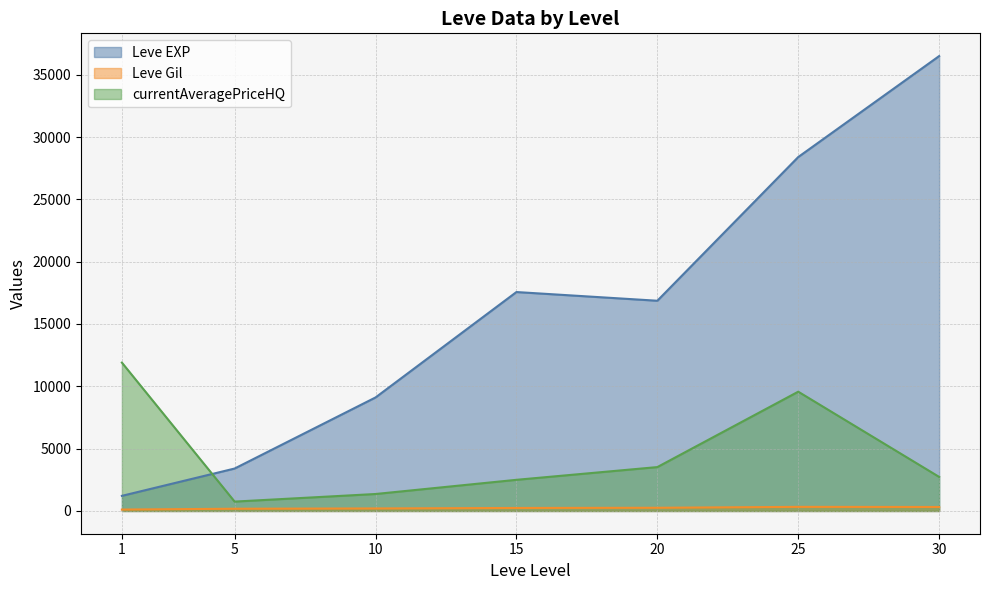

Which category has the highest value in the Leve EXP series?

30